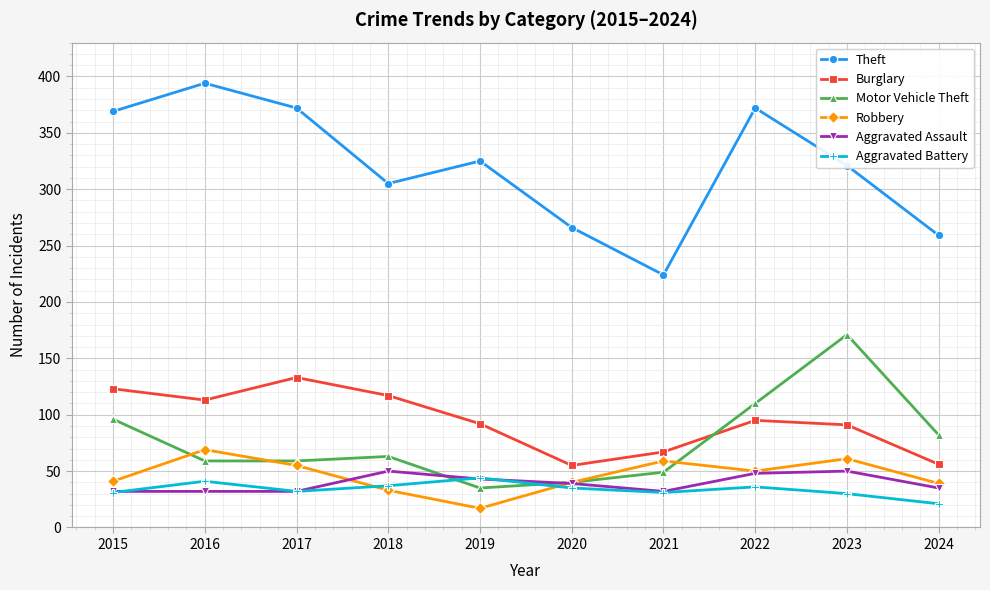

What is the difference between the maximum and second lowest values in the Motor Vehicle Theft series?

131